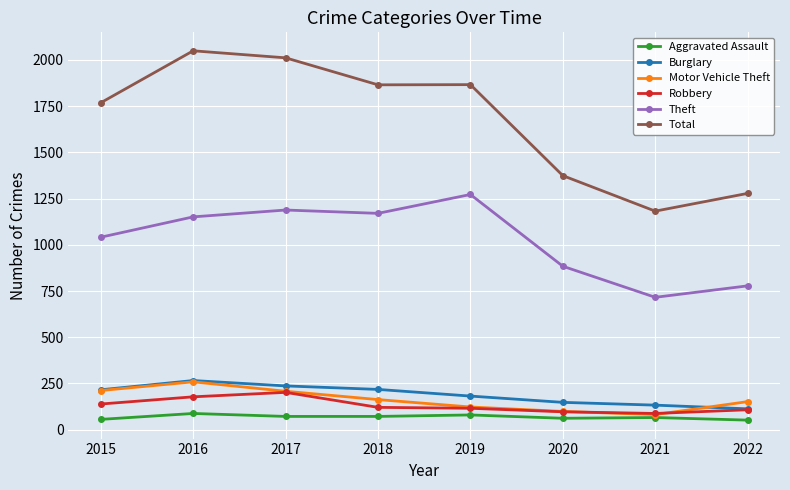

Between 2018 and 2021, which series saw the biggest shift?

Total